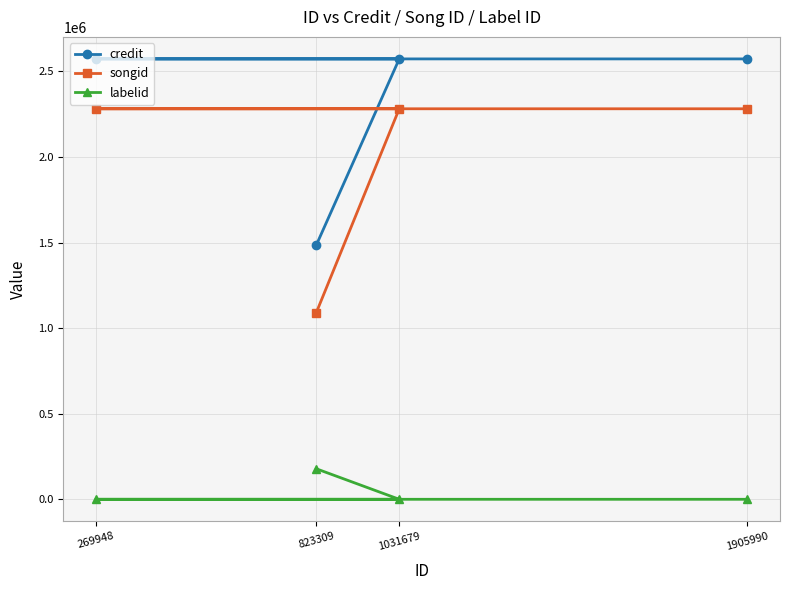

At which category does the chart reach its peak across all series?

1031679